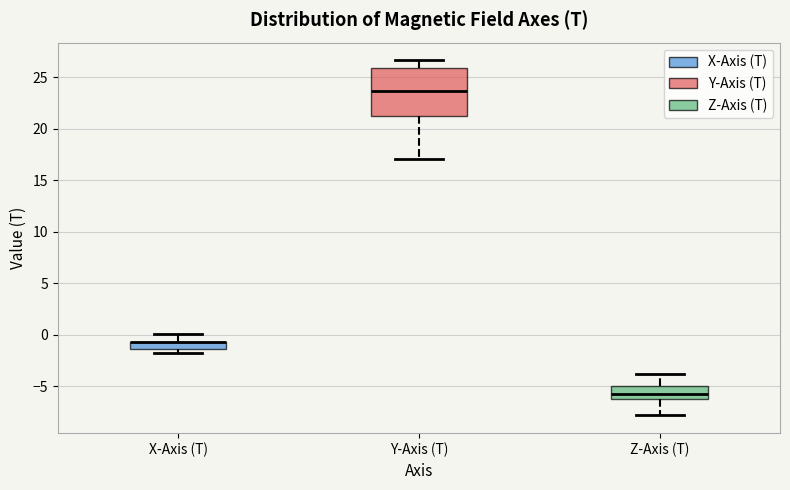

Comparing the boxes themselves (not the whiskers), which one is the tallest?

Y-Axis (T)